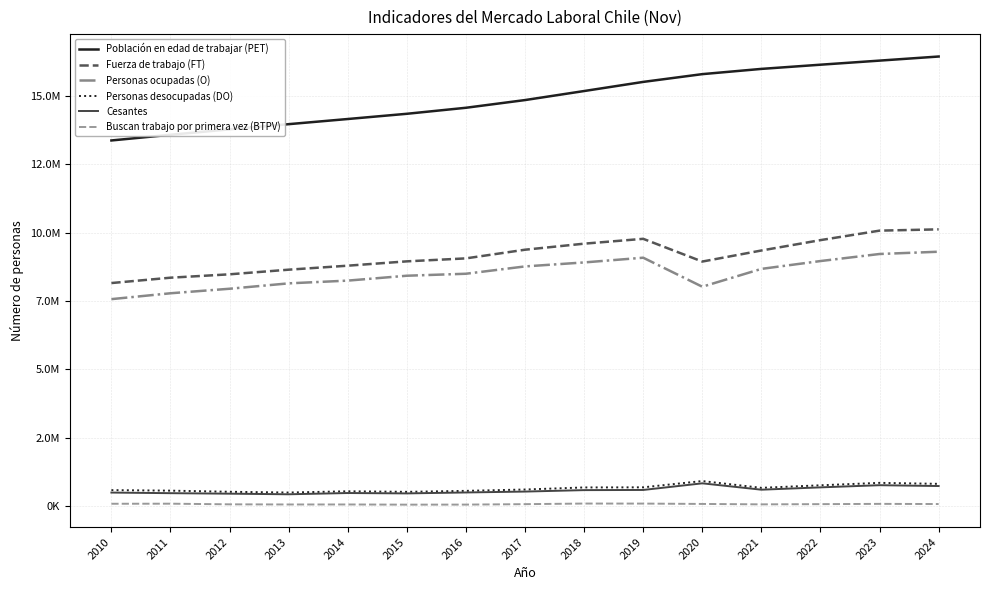

What is the difference between the maximum and minimum values in the Población en edad de trabajar (PET) series?

3069395